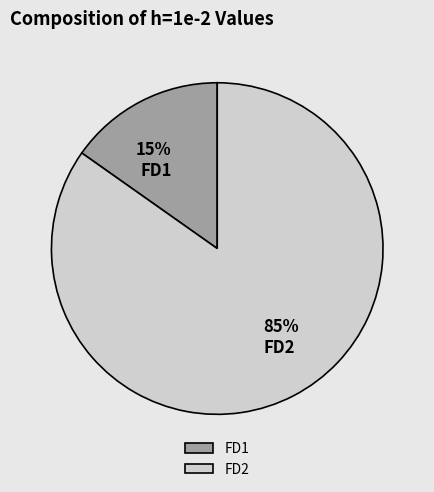

What is the majority slice?

FD2